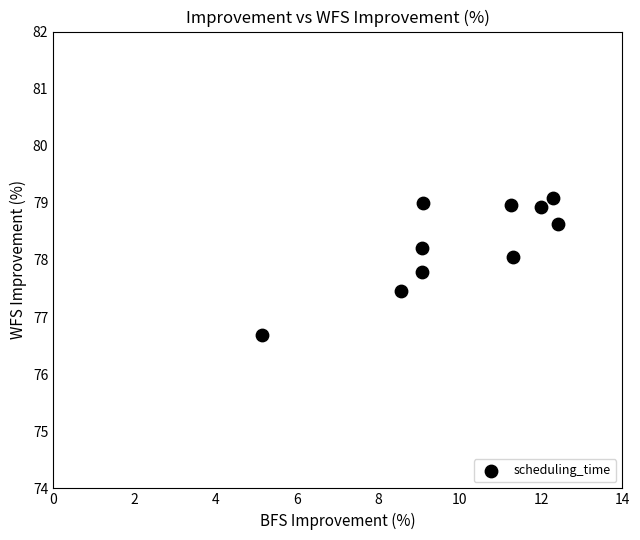

What is the range of X values (max minus min)?

7.3